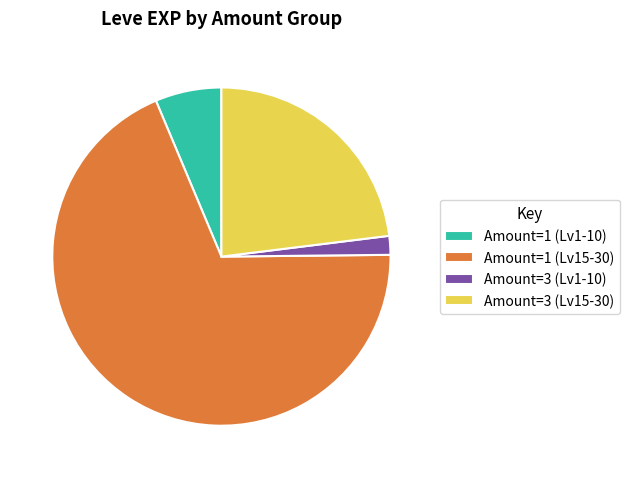

Between Amount=1 (Lv1-10) and Amount=3 (Lv15-30), which is larger?

Amount=3 (Lv15-30)